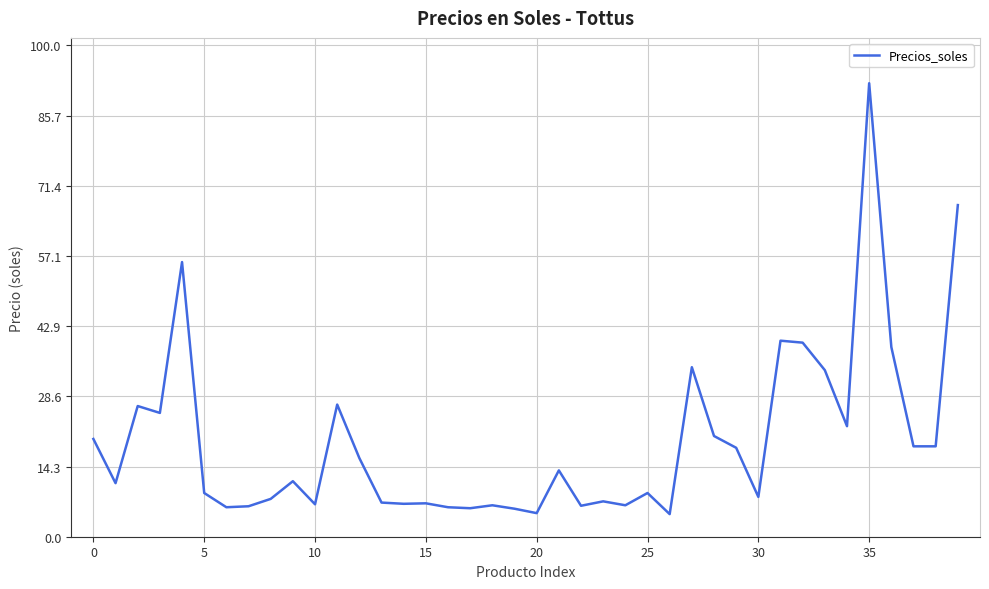

What is the greatest value displayed?

92.3